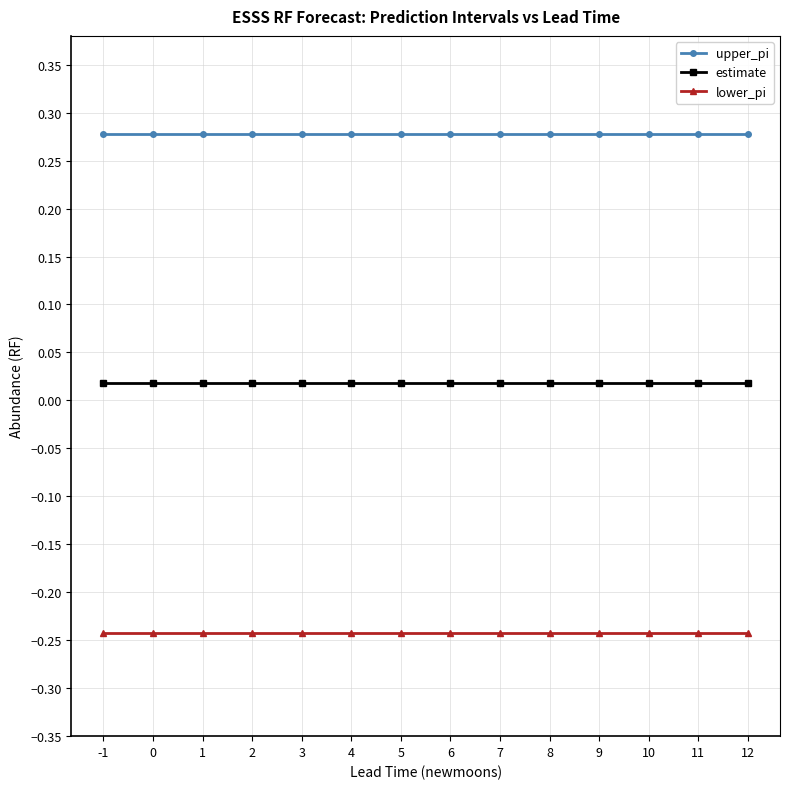

List the series in order of their overall mean, lowest first.

lower_pi, estimate, upper_pi